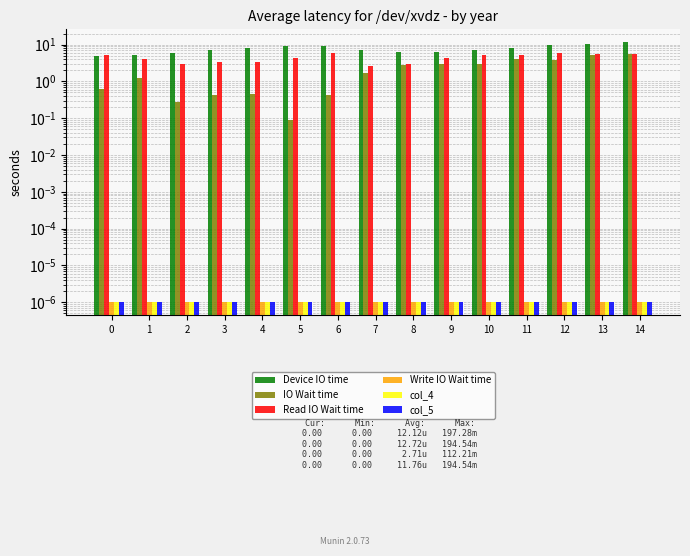

At which category is the sum across all series the highest?

14